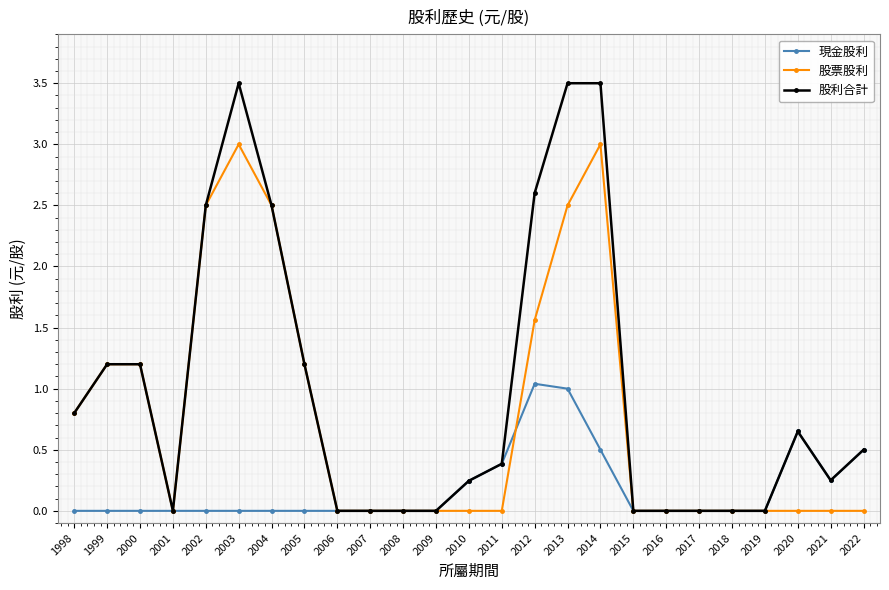

Where is the first local minimum for 股票股利?

2001